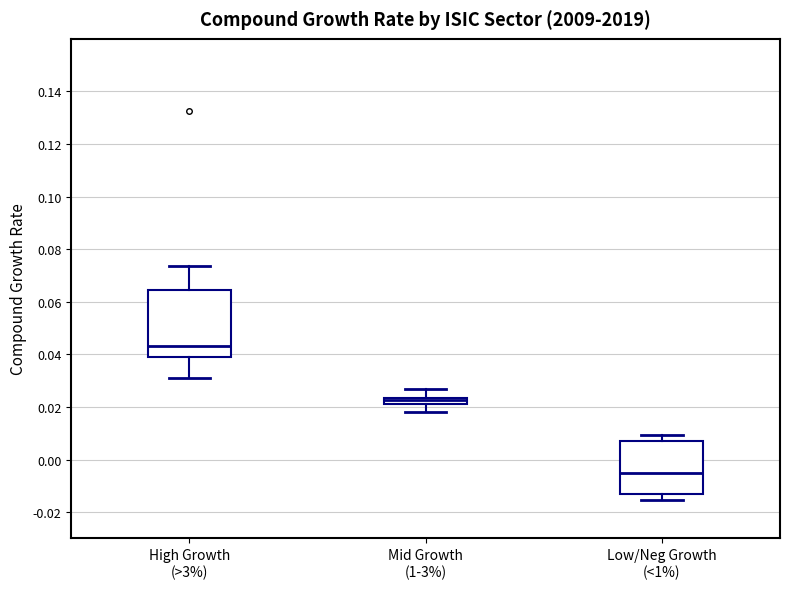

Which box has the highest median line?

High Growth (>3%)